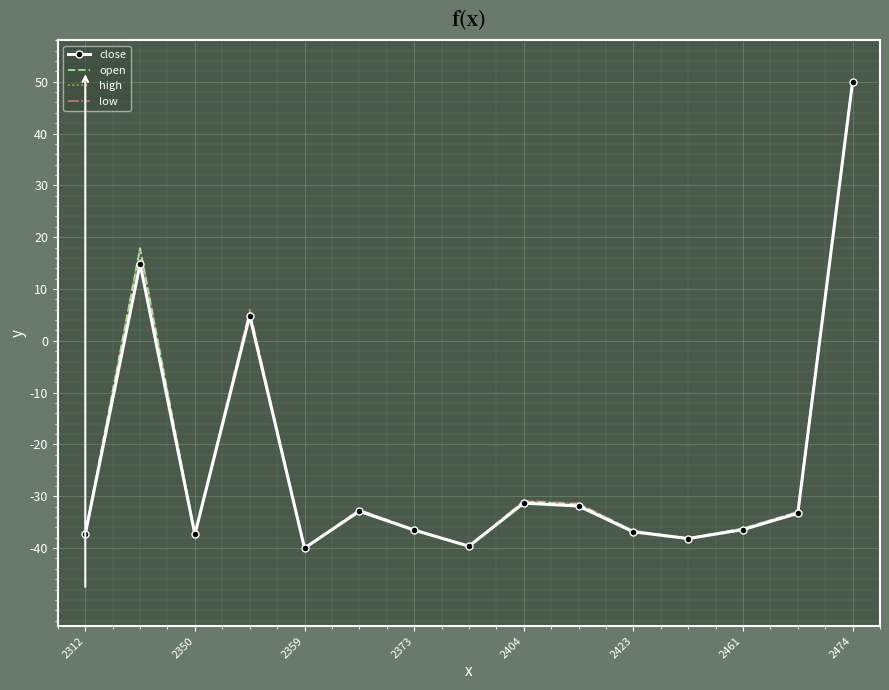

What is the smallest value displayed?

-40.0